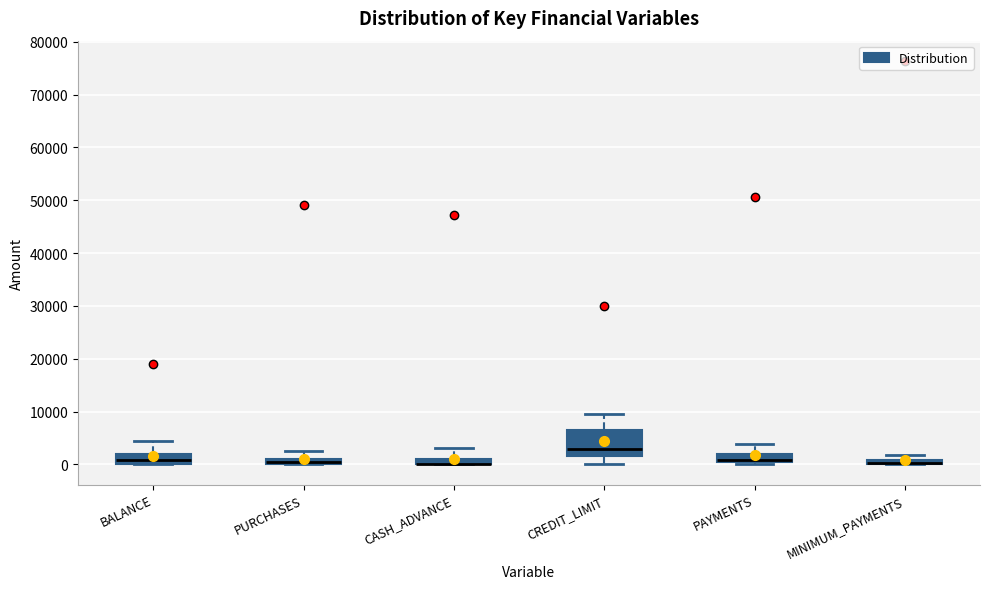

Comparing the boxes themselves (not the whiskers), which one is the tallest?

CREDIT_LIMIT